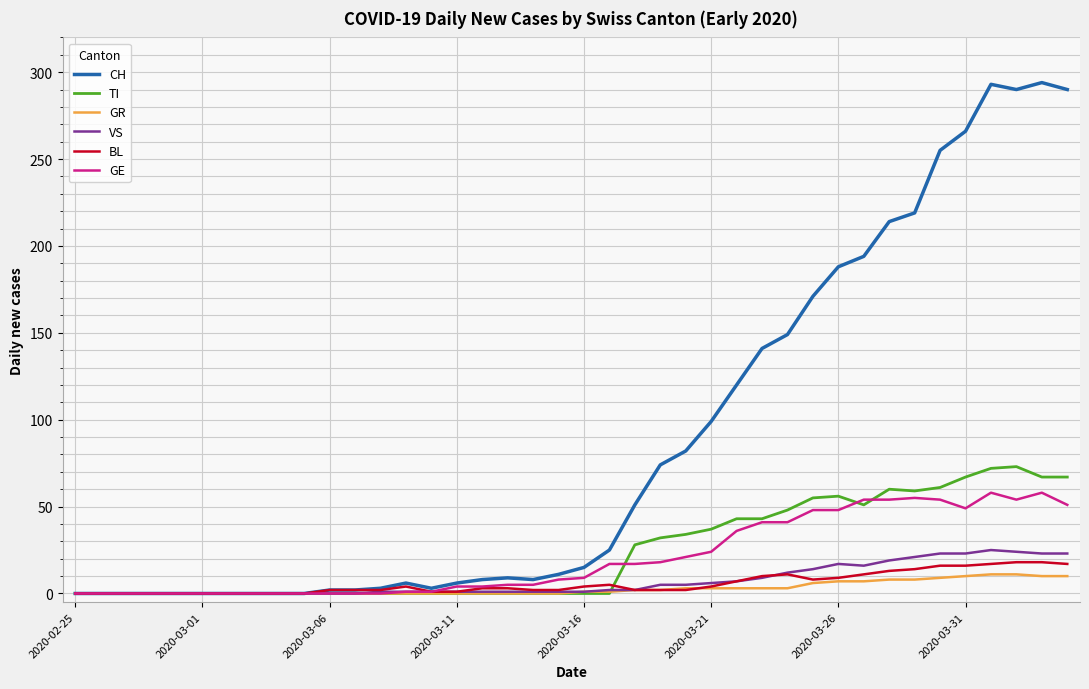

Does the chart display data point markers on the line(s)?

No